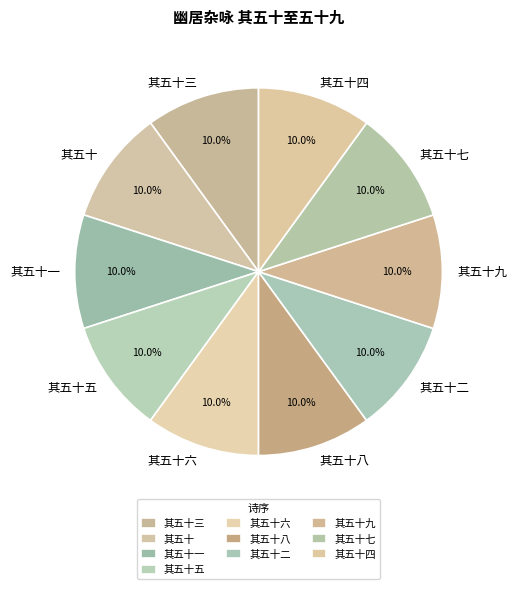

Approximately how many times larger is the value at 其五十九 compared to 其五十五?

1.0